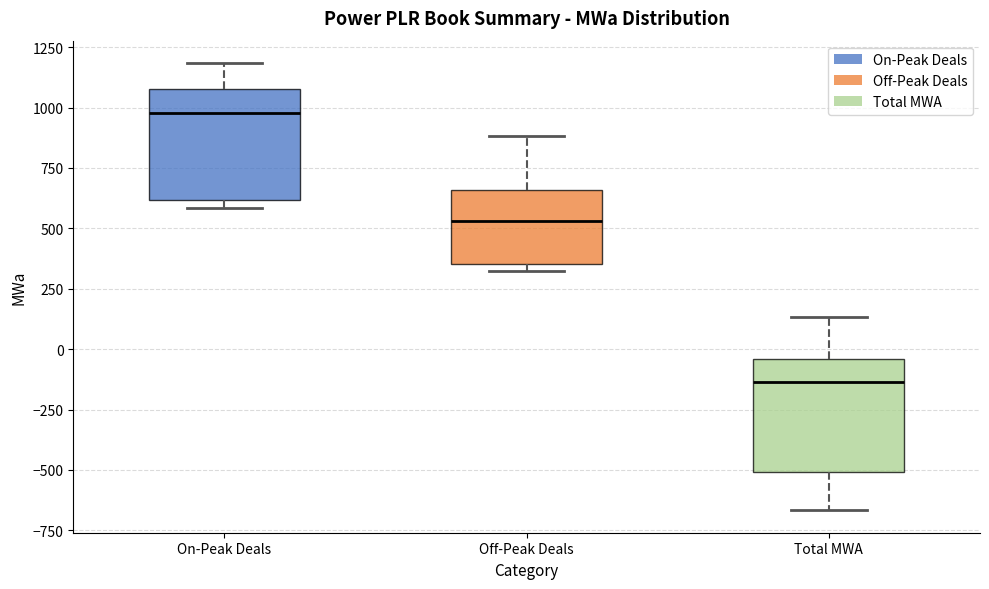

Reading left to right, transcribe this box plot: for each box, give where its median line is, the range the box spans, and where its two whiskers end, as read against the y-axis. The values are not printed on the chart, so give them approximately, as read against the axis.

On-Peak Deals: median 1000, box 600 to 1100, whiskers 600 (just below the box's lower edge) to 1200
Off-Peak Deals: median 550, box 350 to 650, whiskers 300 to 900
Total MWA: median -150, box -500 to -50, whiskers -650 to 150